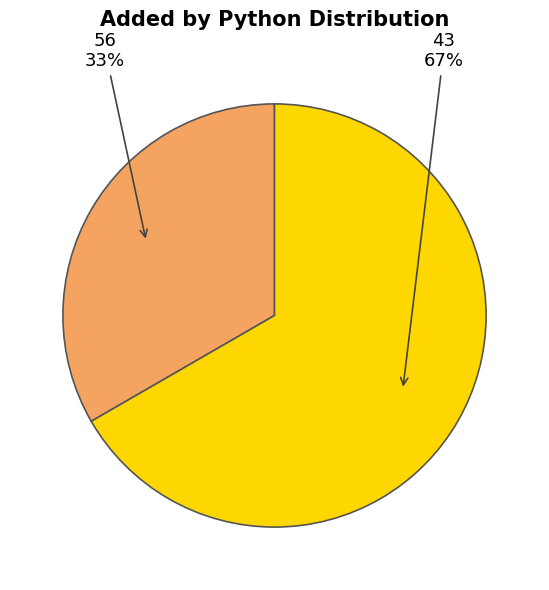

True or false: 56 accounts for 33% of the total.

True